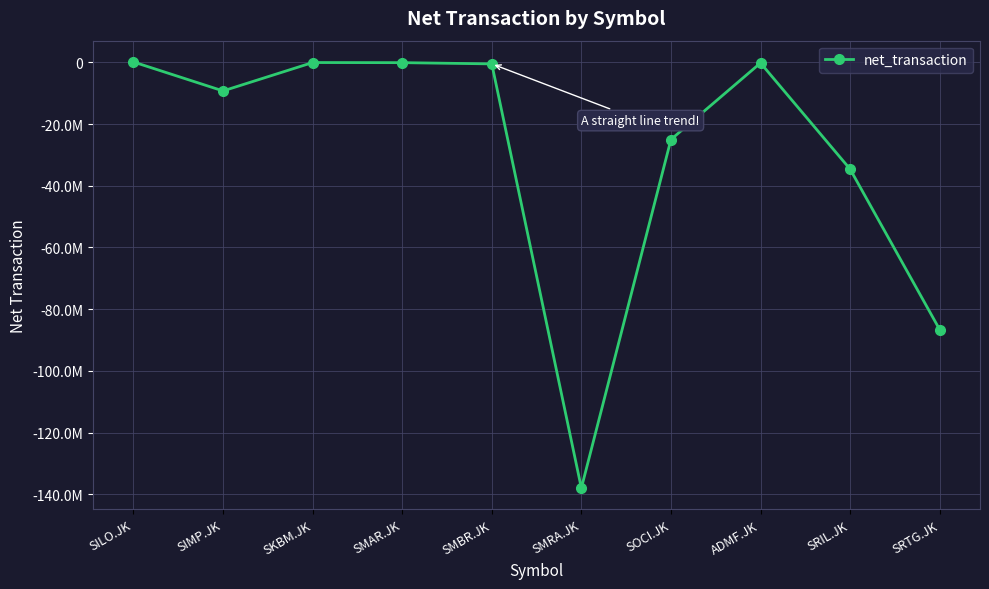

List the labels in order of value, smallest first.

SMRA.JK, SRTG.JK, SRIL.JK, SOCI.JK, SIMP.JK, SMBR.JK, ADMF.JK, SMAR.JK, SKBM.JK, SILO.JK